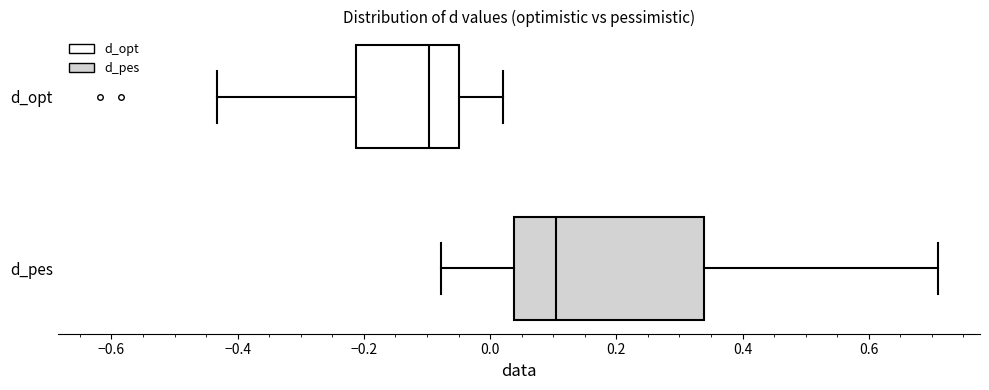

Comparing the boxes themselves (not the whiskers), which one is the widest?

d_pes